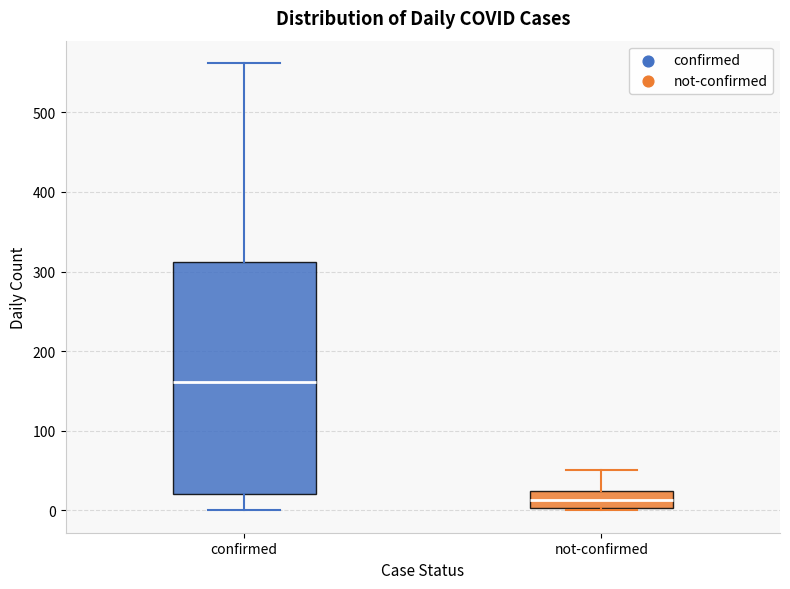

Which box has the lowest median line?

not-confirmed